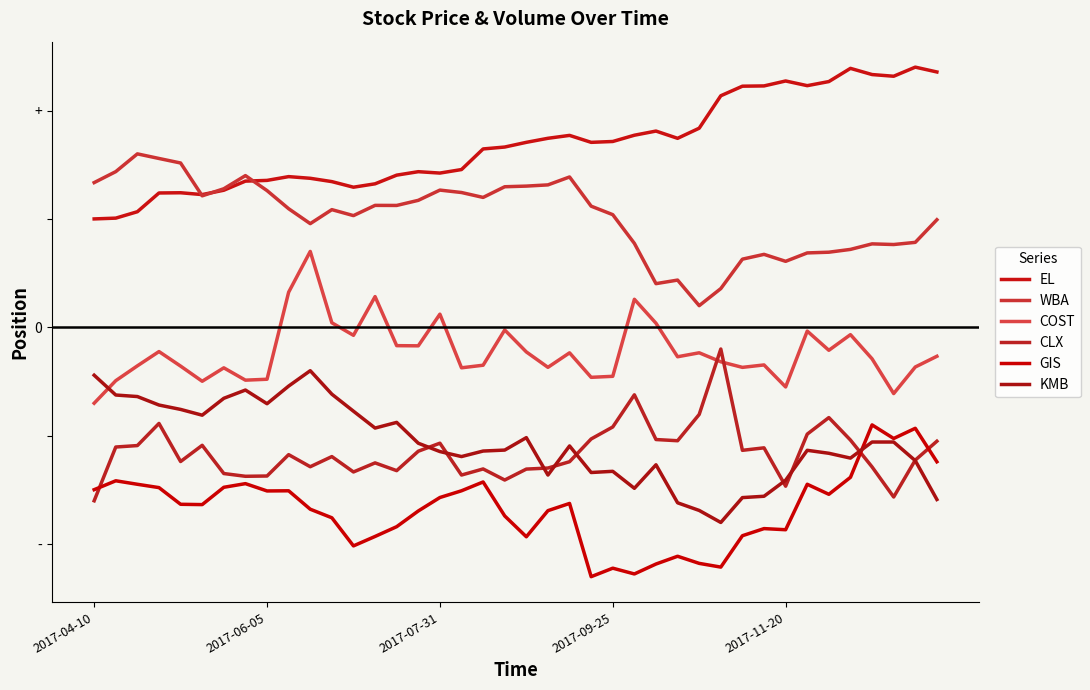

True or false: COST and WBA intersect in this chart.

False